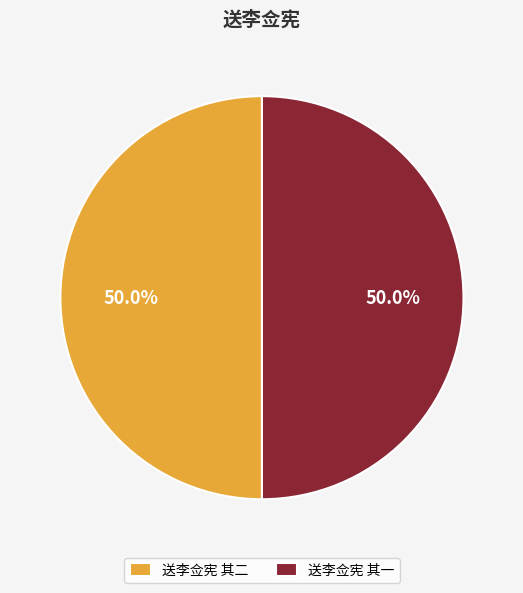

Count the number of slices in the pie.

2